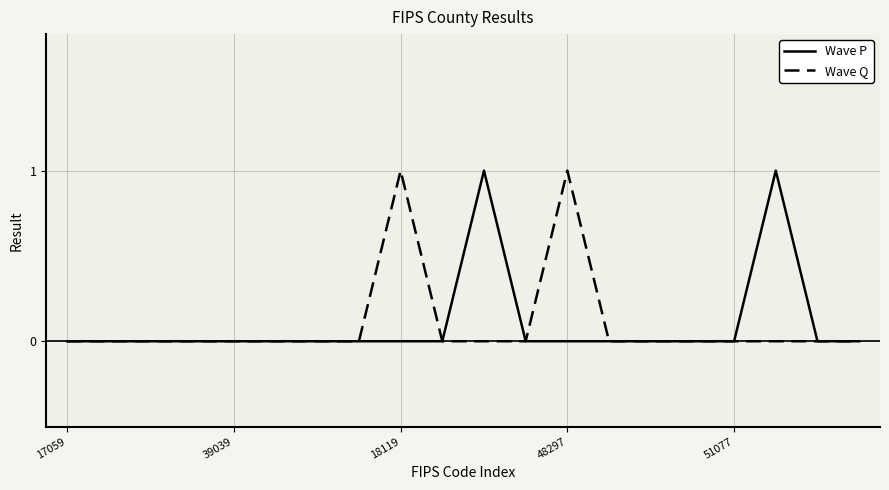

How many Wave Q values are between 0 and 1?

20